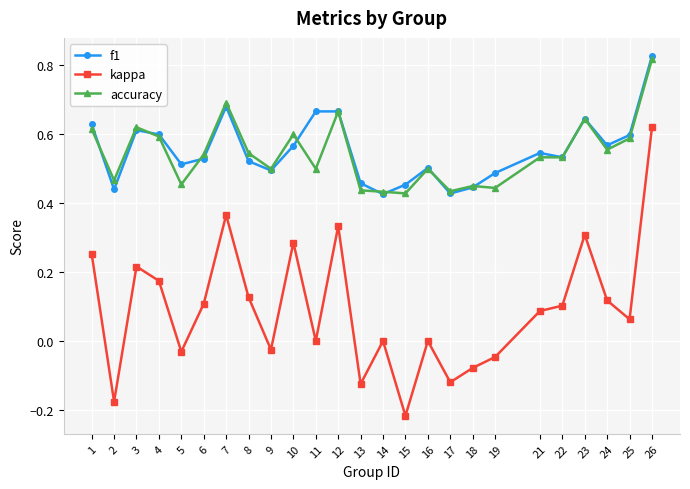

At which label does kappa reach its peak?

26